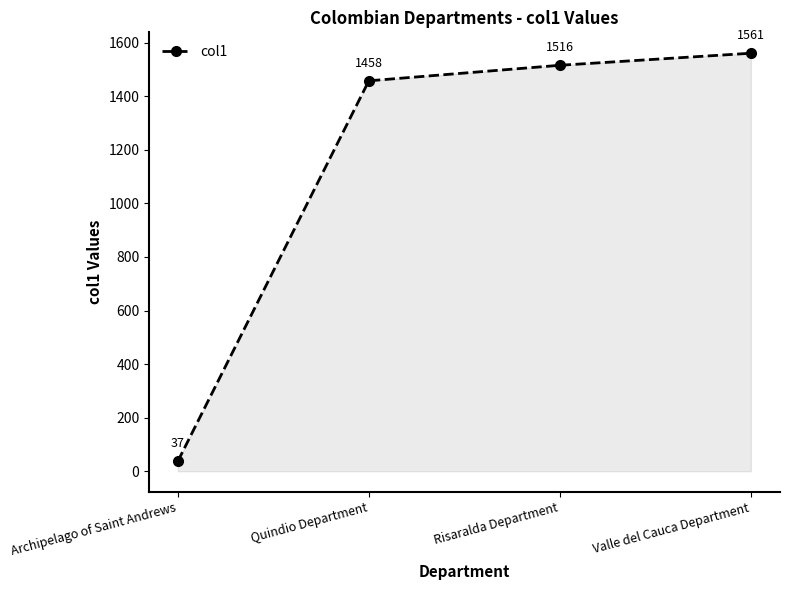

How many lines are shown in the chart?

1